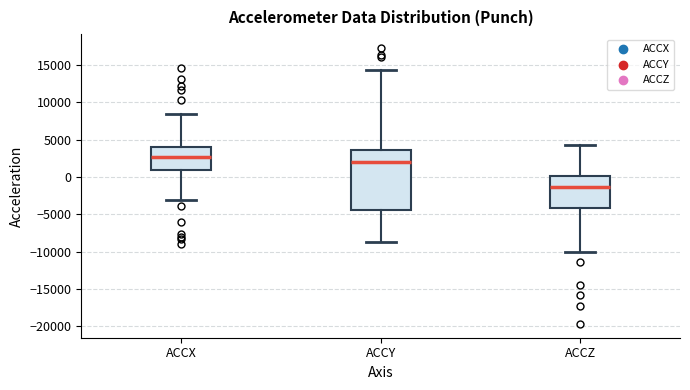

Reading left to right, transcribe this box plot: for each box, give where its median line is, the range the box spans, and where its two whiskers end, as read against the y-axis. The values are not printed on the chart, so give them approximately, as read against the axis.

ACCX: median 2500, box 1000 to 4000, whiskers -3000 to 8500
ACCY: median 2000, box -4500 to 3500, whiskers -8500 to 14500
ACCZ: median -1500, box -4000 to 0, whiskers -10000 to 4500